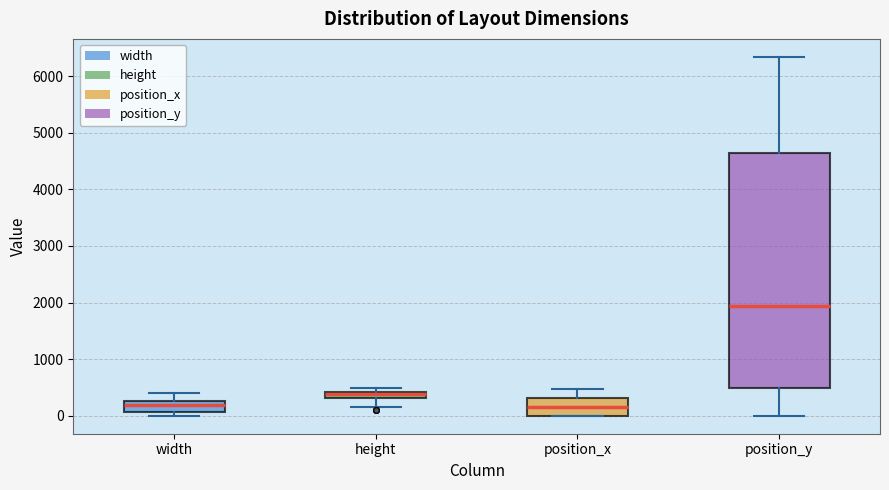

Comparing the boxes themselves (not the whiskers), which one is the tallest?

position_y